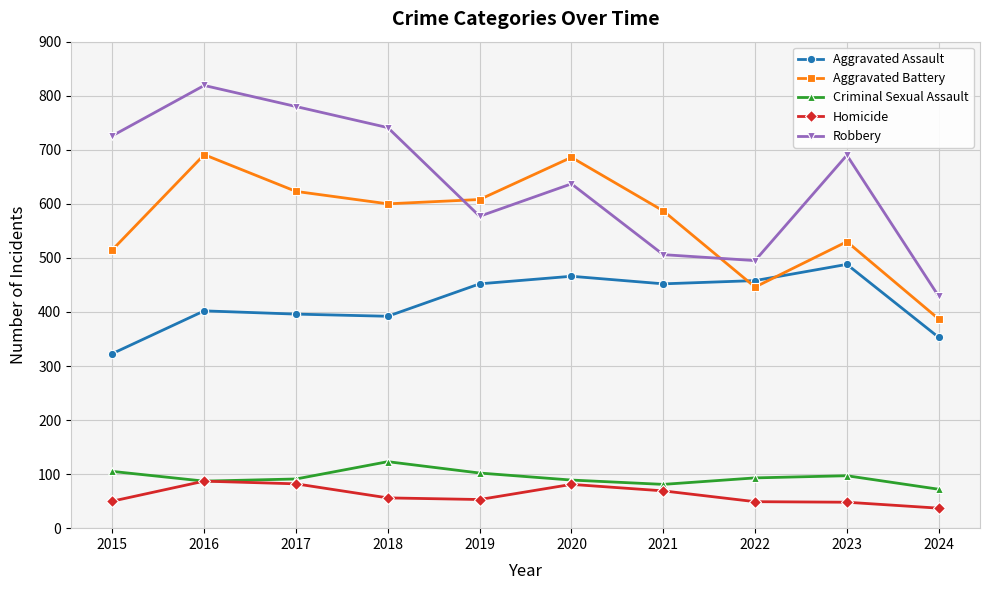

At how many categories does at least one series exceed 753?

2